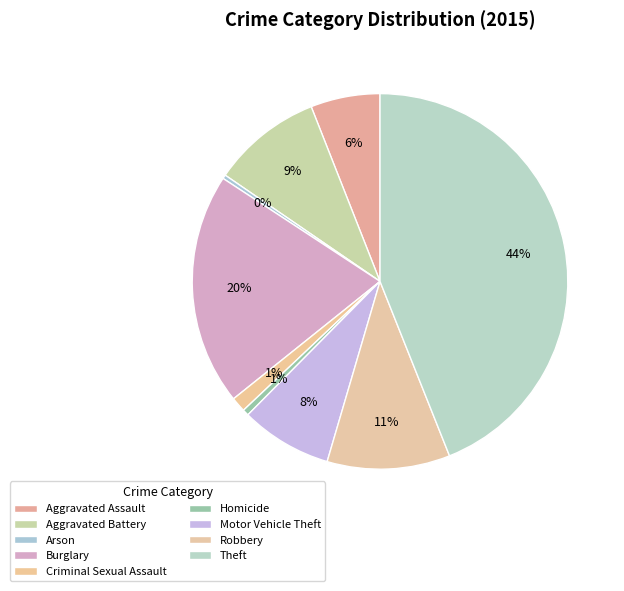

How many segments does this pie chart have?

9